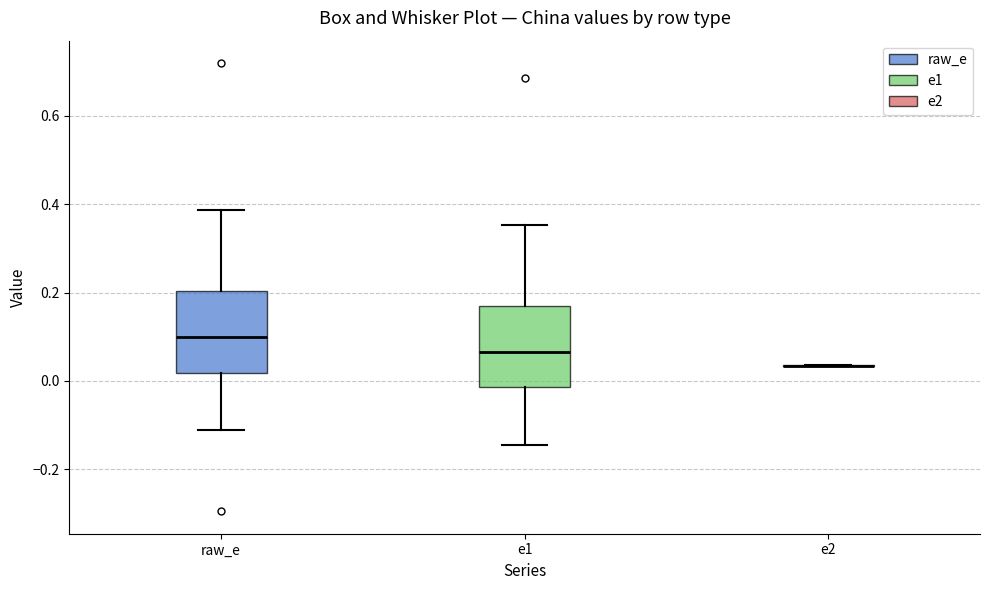

Reading left to right, read every box against the y-axis: the position of its median line, the range the box covers, and the ends of its whiskers. The values are not printed on the chart, so give them approximately, as read against the axis.

raw_e: median 0.10, box 0.02 to 0.20, whiskers -0.12 to 0.38
e1: median 0.06, box -0.02 to 0.16, whiskers -0.14 to 0.36
e2: box collapsed to a line at 0.04, whiskers 0.04 to 0.04